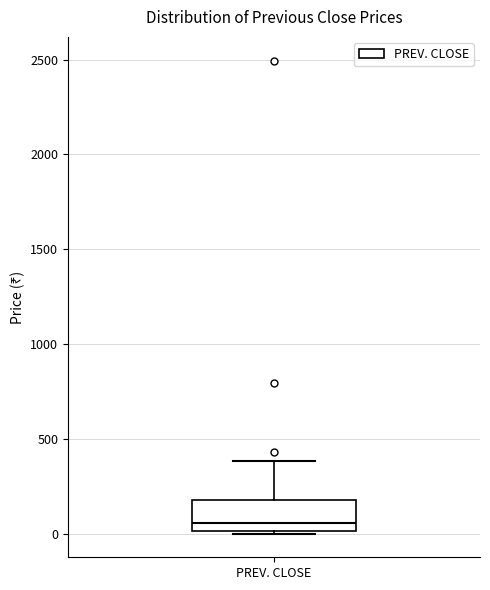

Read this box plot against the y-axis: the position of the median line, the range covered by the box, and the ends of both whiskers. The values are not printed on the chart, so give them approximately, as read against the axis.

median 50, box 0 to 200, whiskers 0 to 400